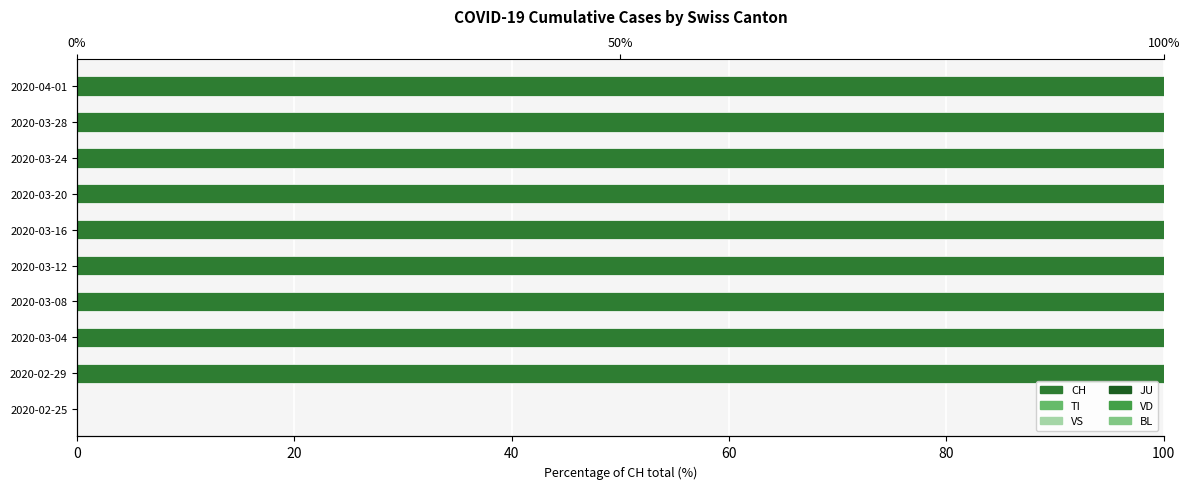

What is the difference between the second highest and second lowest values in the VS series?

30.7